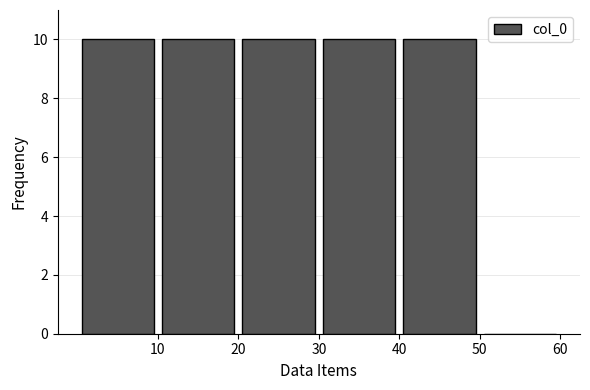

Reading left to right, transcribe this chart: for each bar, give the range it covers on the x-axis and its height. The values are not printed on the chart, so give them approximately, as read against the axis.

0 to 10: 10
10 to 20: 10
20 to 30: 10
30 to 40: 10
40 to 50: 10
50 to 60: 0